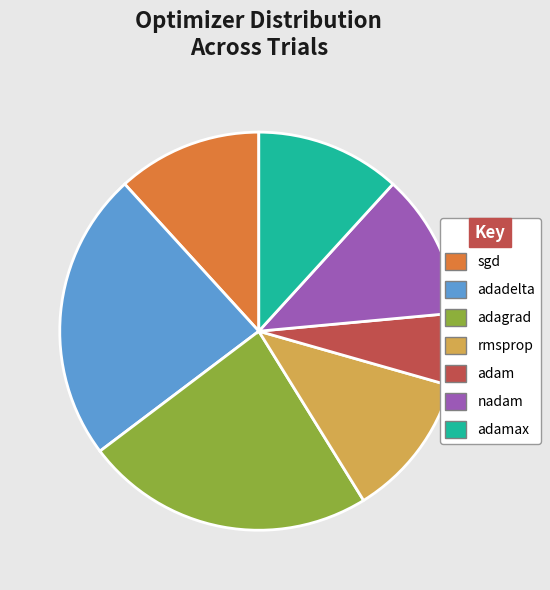

How many slices are in this pie chart?

7